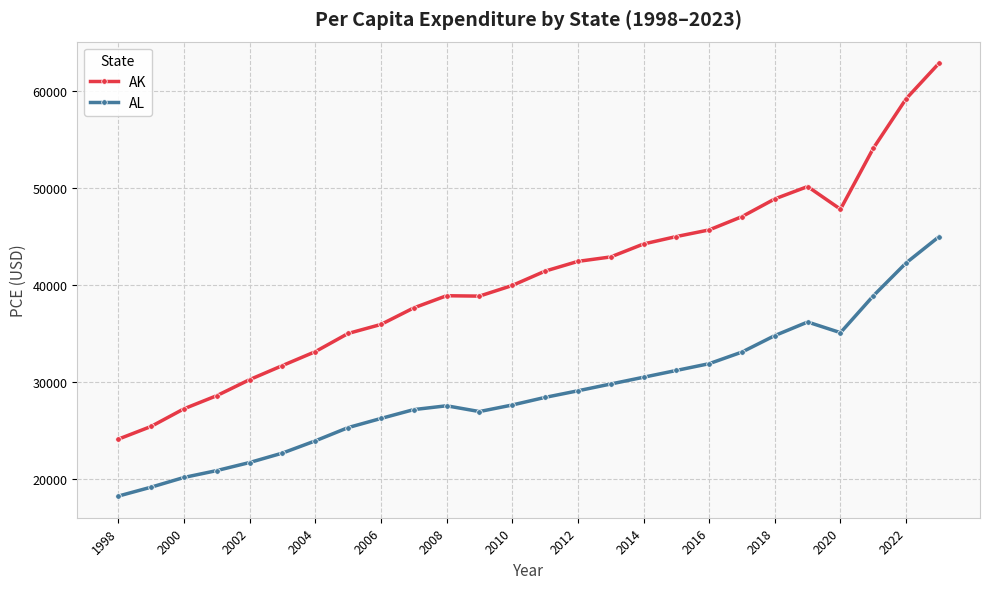

What is the maximum value for AK?

62900